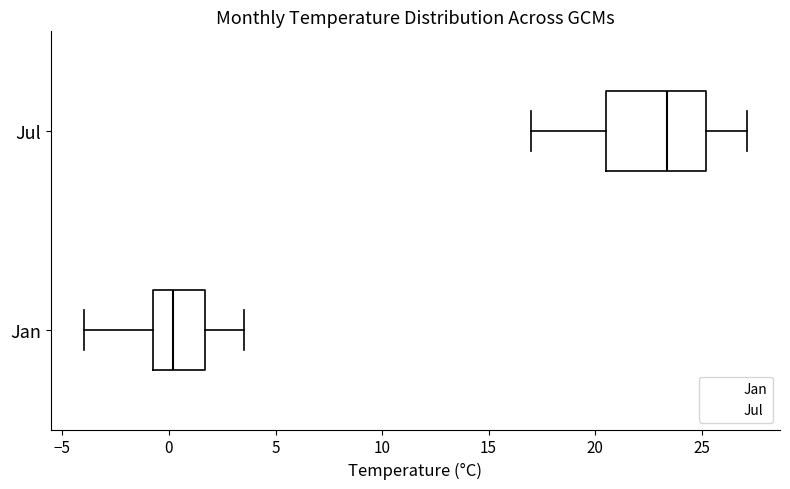

Which box's median line is the furthest to the left?

Jan